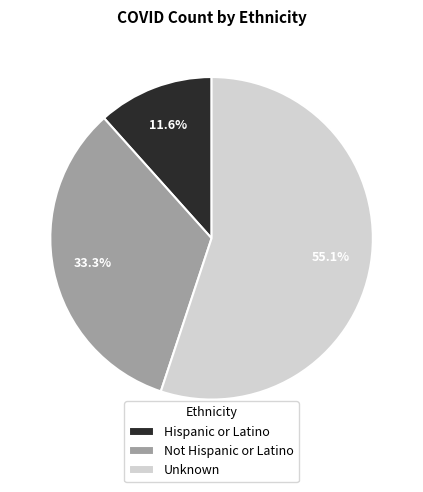

Rank the categories by value from highest to lowest.

Unknown, Not Hispanic or Latino, Hispanic or Latino